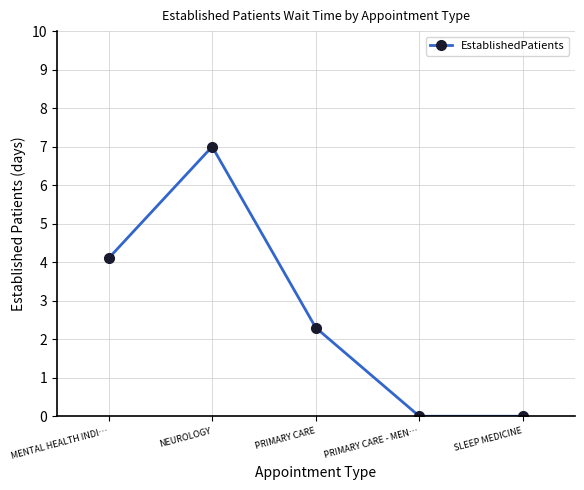

What is the value of the 3rd point from the left?

2.3